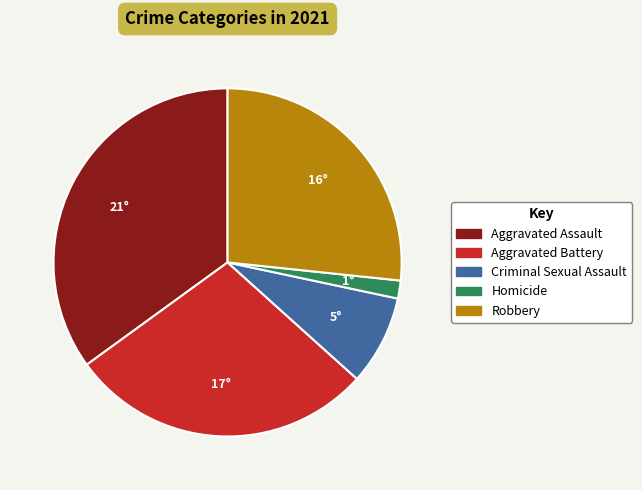

Combined, do Homicide and Criminal Sexual Assault account for over 50%?

No